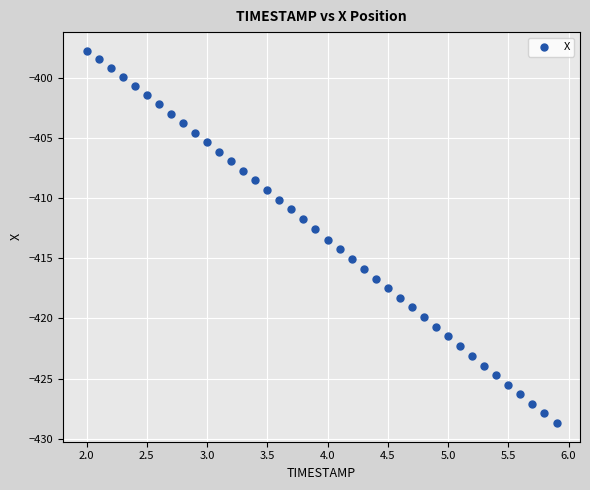

What is the range of Y values (max minus min)?

30.9